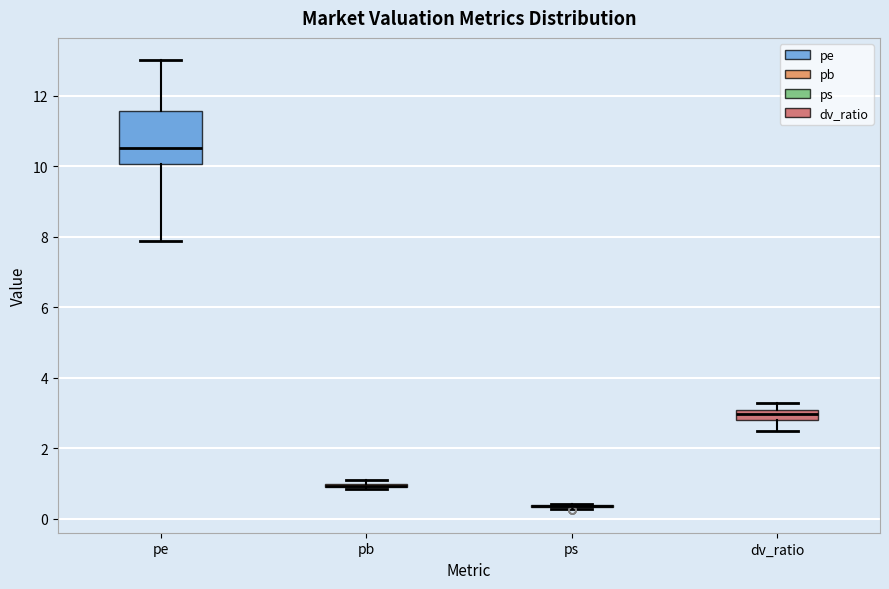

Where is the lower edge of the box for pb on the y-axis? The values are not printed on the chart, so give them approximately, as read against the axis.

0.8